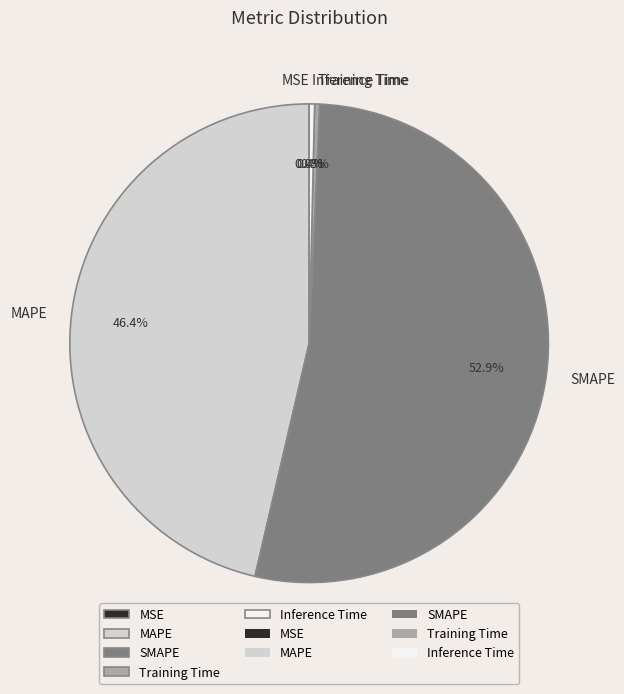

Which slice represents more than half of the pie?

SMAPE